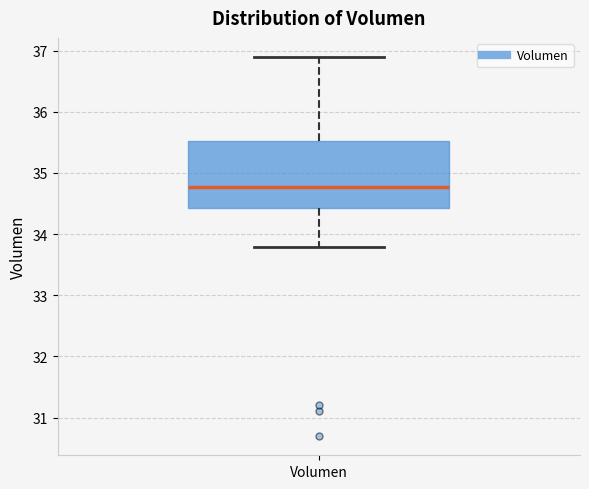

Read this box plot against the y-axis: the position of the median line, the range covered by the box, and the ends of both whiskers. The values are not printed on the chart, so give them approximately, as read against the axis.

median 34.8, box 34.4 to 35.5, whiskers 33.8 to 36.9